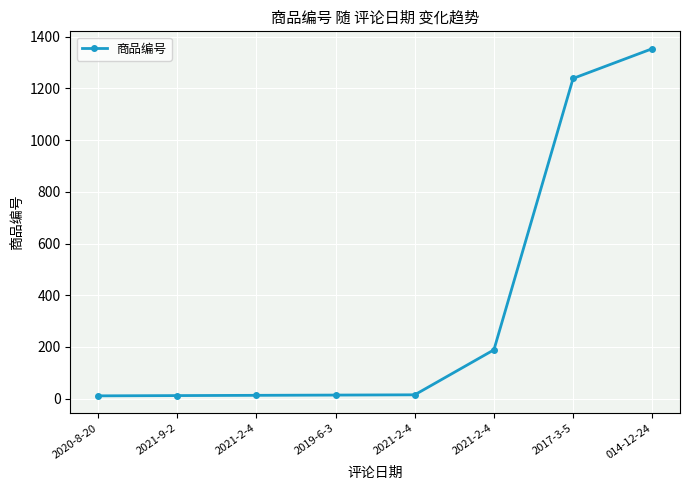

What is the difference between the values at 2020-8-20 and 2019-6-3?

3